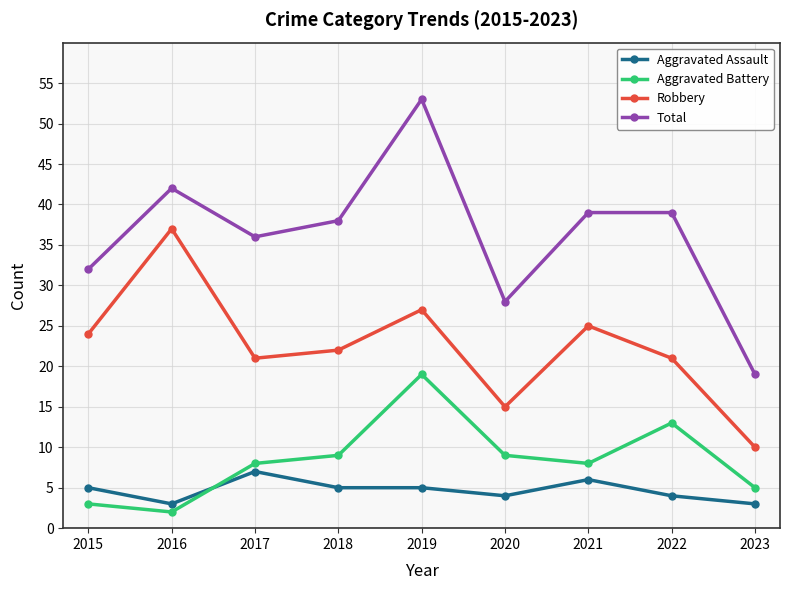

True or false: Aggravated Battery and Total intersect in this chart.

False